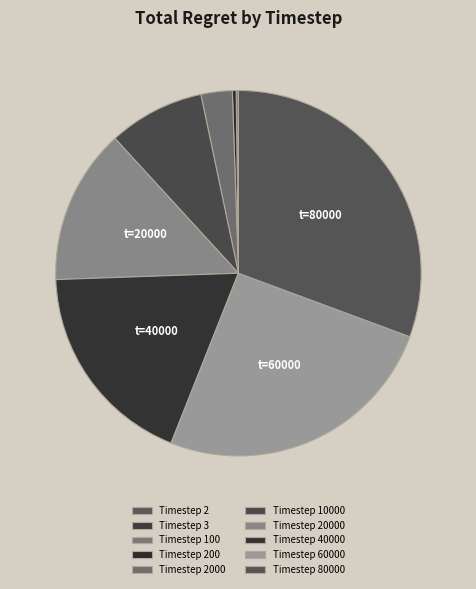

True or false: Timestep 2000 accounts for 3% of the total.

True